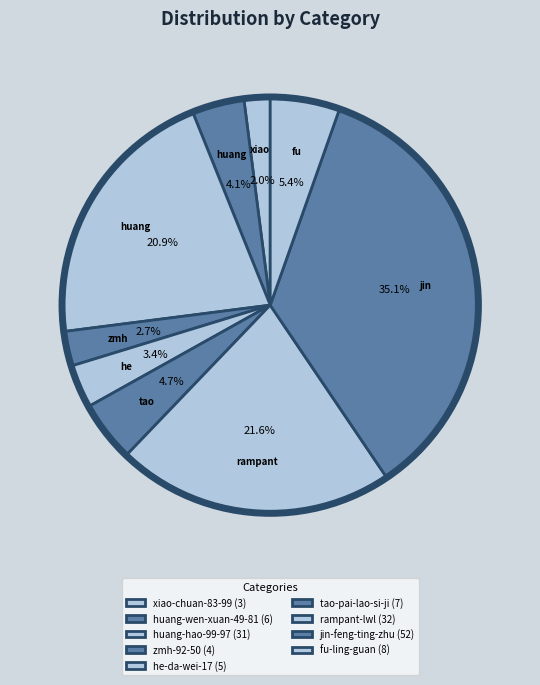

The rampant-lwl slice represents 22% of the pie. True or false?

True